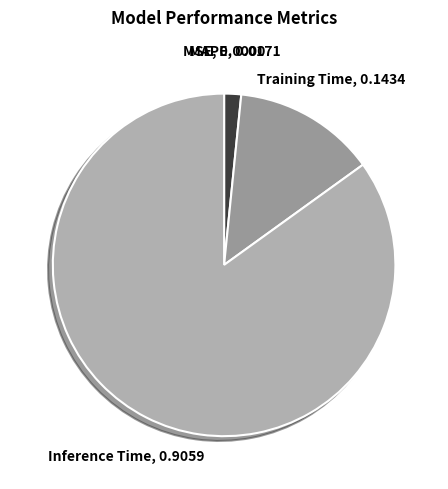

Count the number of slices in the pie.

5